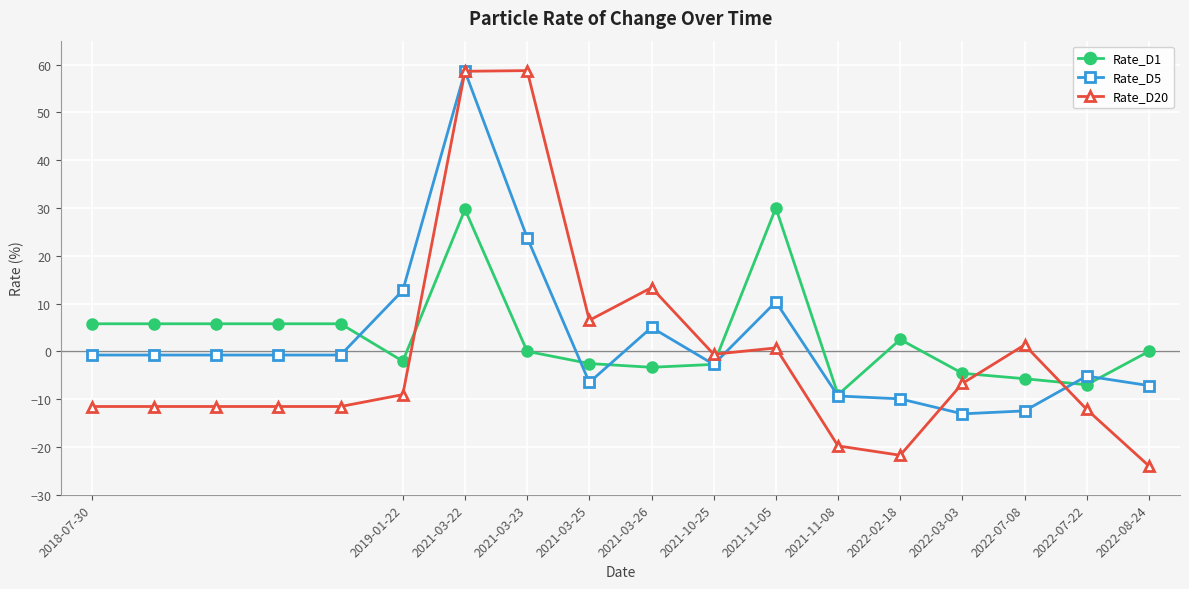

What is the minimum value for Rate_D1?

-9.1